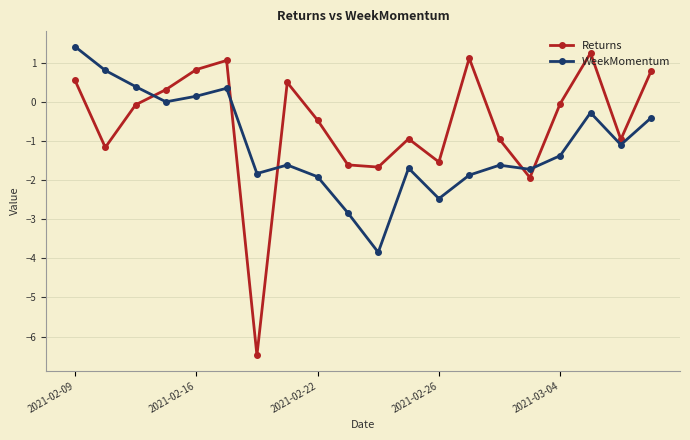

Rank the series by their maximum value, from lowest to highest.

Returns, WeekMomentum